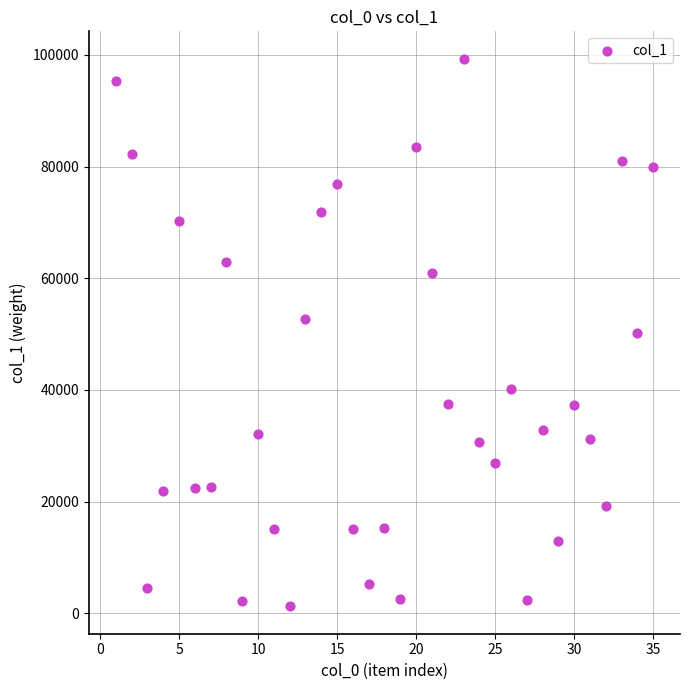

What is the range of Y values (max minus min)?

98068